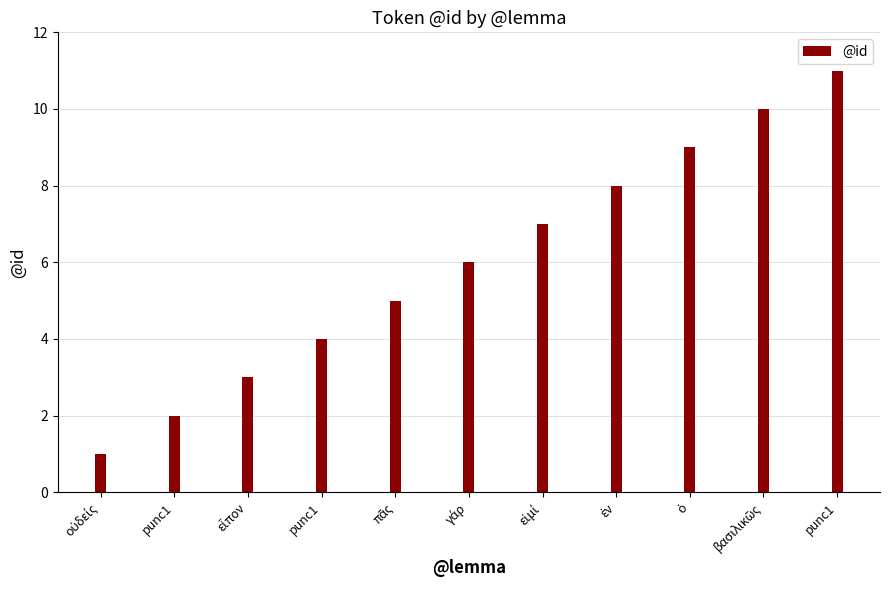

What is the sum of the values at punc1 and ὁ?

13